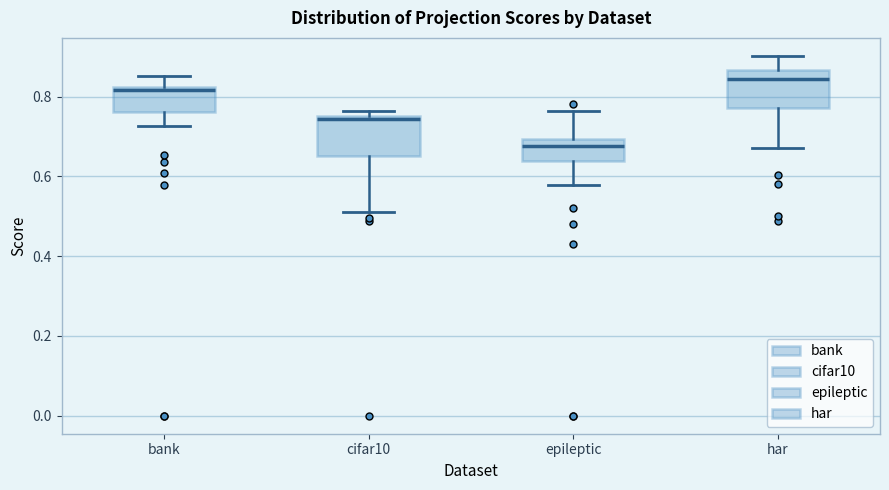

Which box's median line is the highest?

har